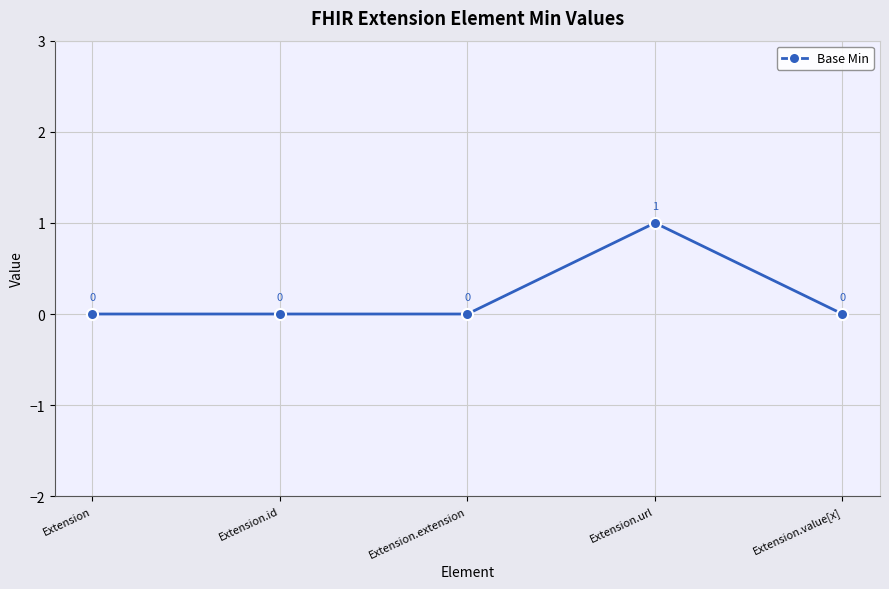

Which has a higher value, Extension.value[x] or Extension.url?

Extension.url